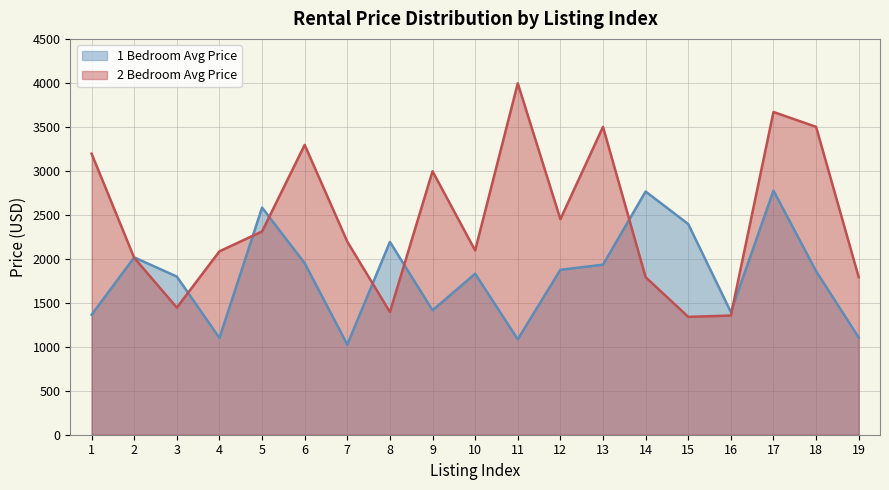

What is the average value of the 2 Bedroom Avg Price series?

2443